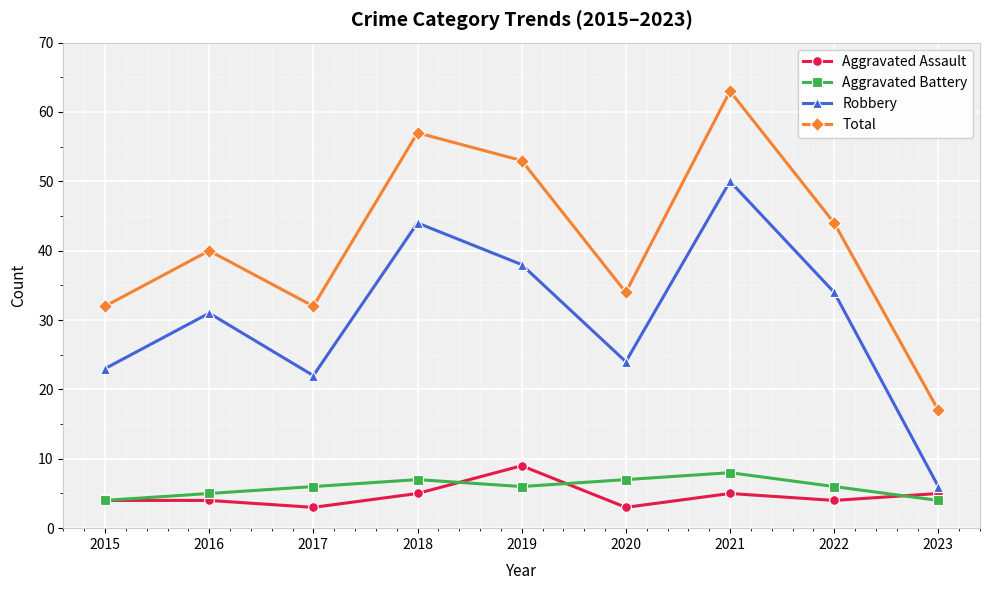

Is this an area chart (filled region under the line)?

No